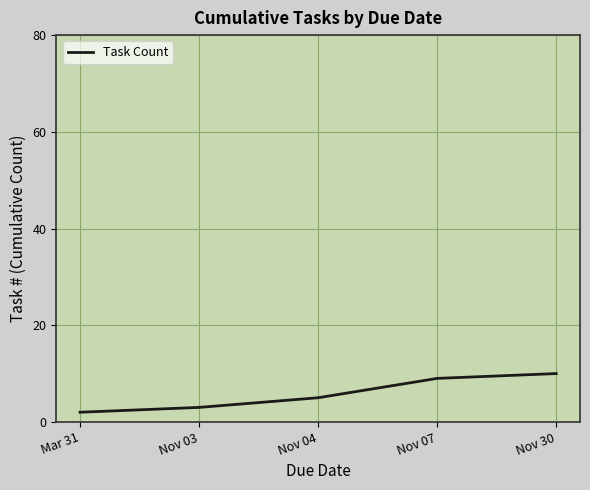

Which label corresponds to the largest value in the chart?

Nov 30